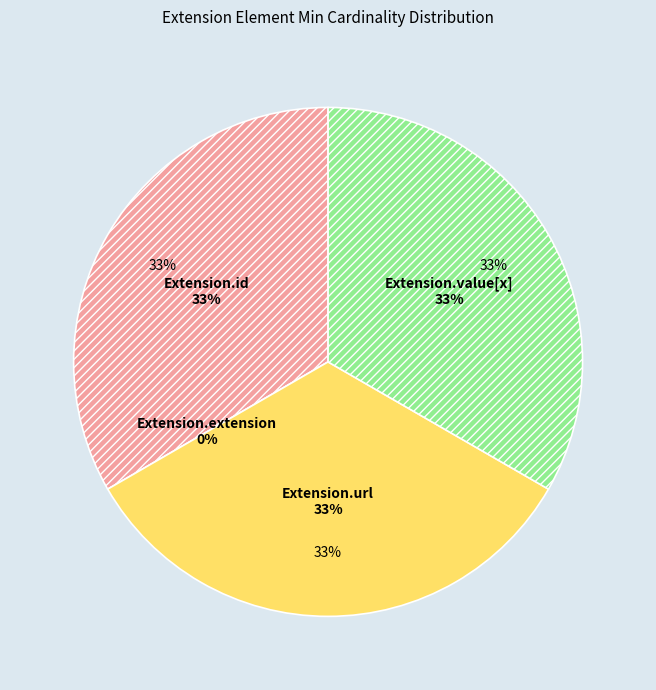

Rank the categories by value from lowest to highest.

Extension.extension, Extension.id, Extension.url, Extension.value[x]